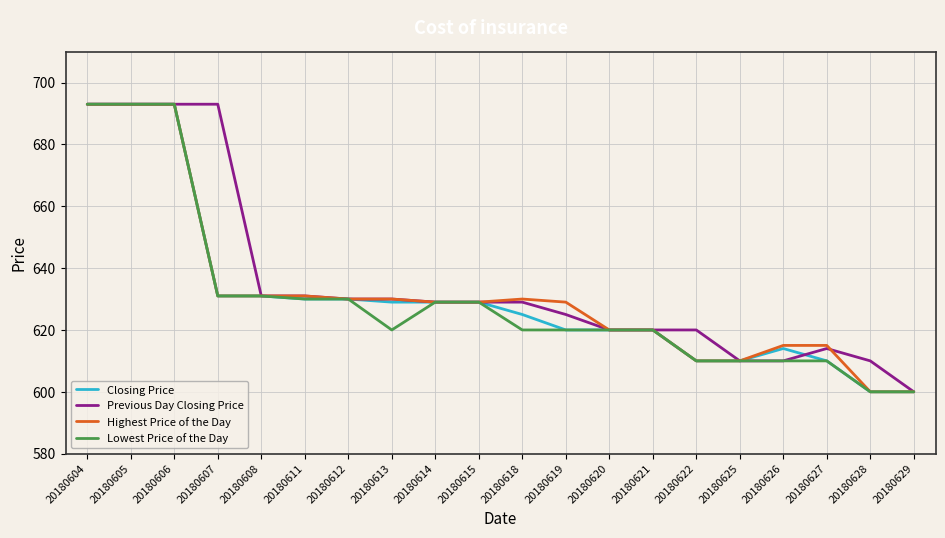

What is the spread (max minus min) of values at 20180613?

10